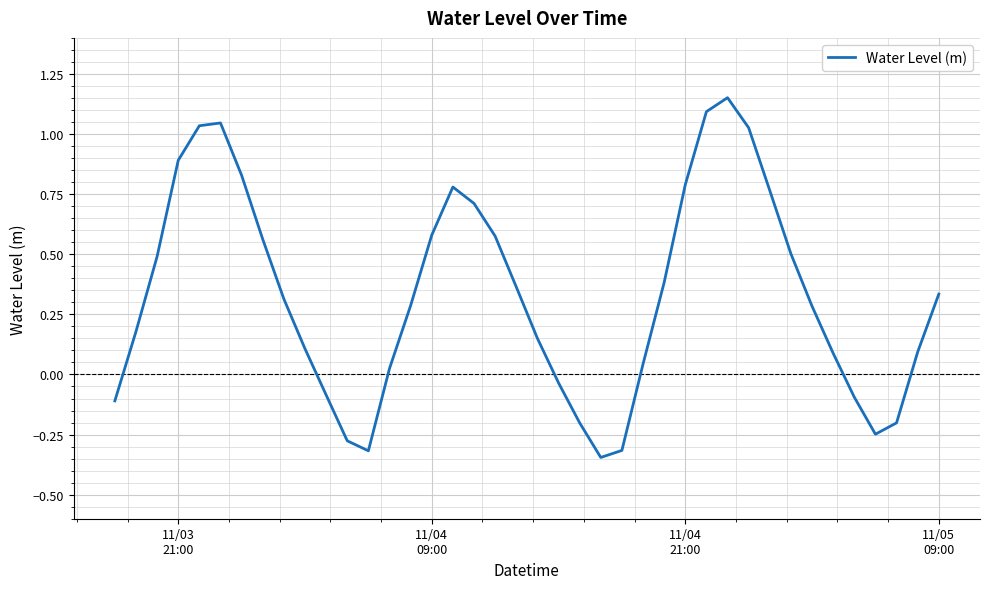

How many values are above zero?

29